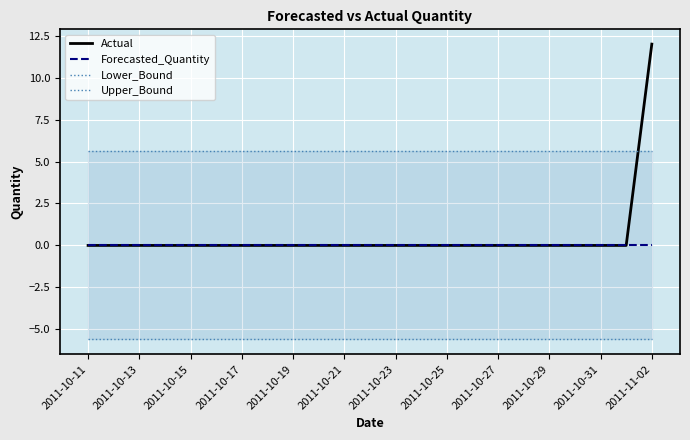

Which category has the highest value in the Lower_Bound series?

2011-10-11